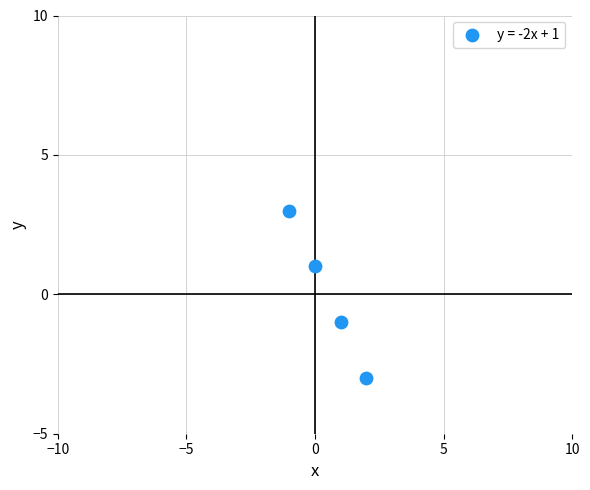

What is the range of X values (max minus min)?

3